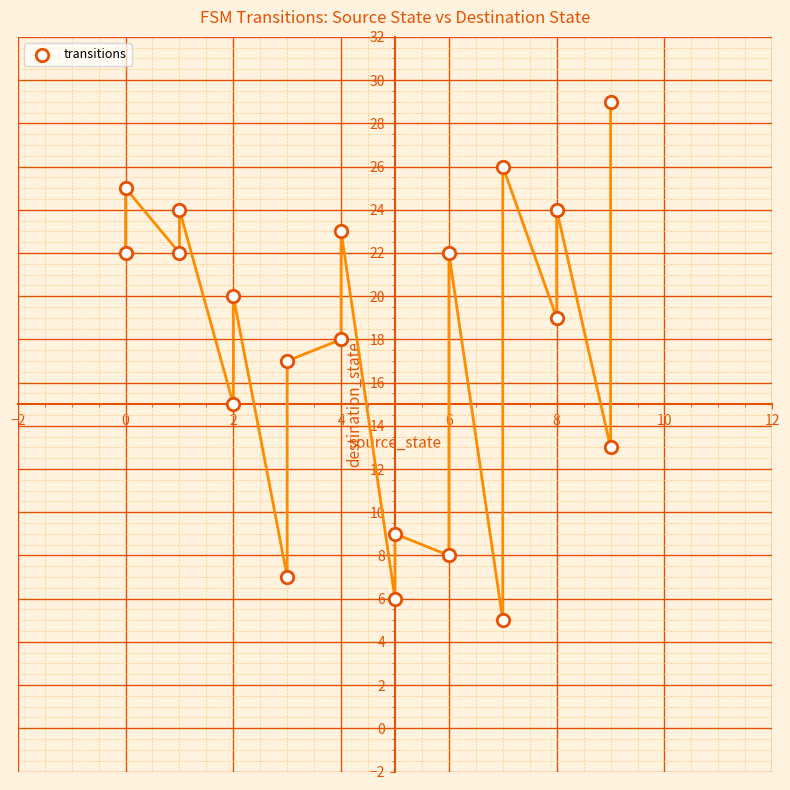

What is the range of Y values (max minus min)?

24